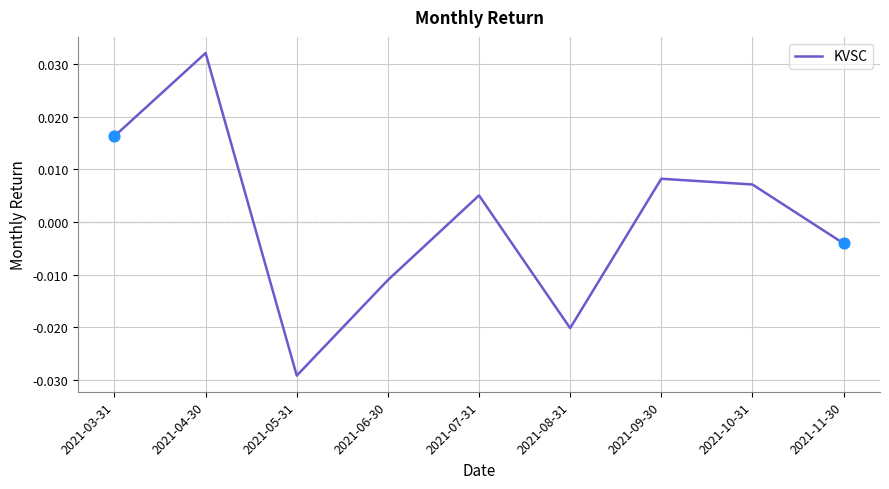

Which has a higher value, 2021-07-31 or 2021-03-31?

2021-03-31